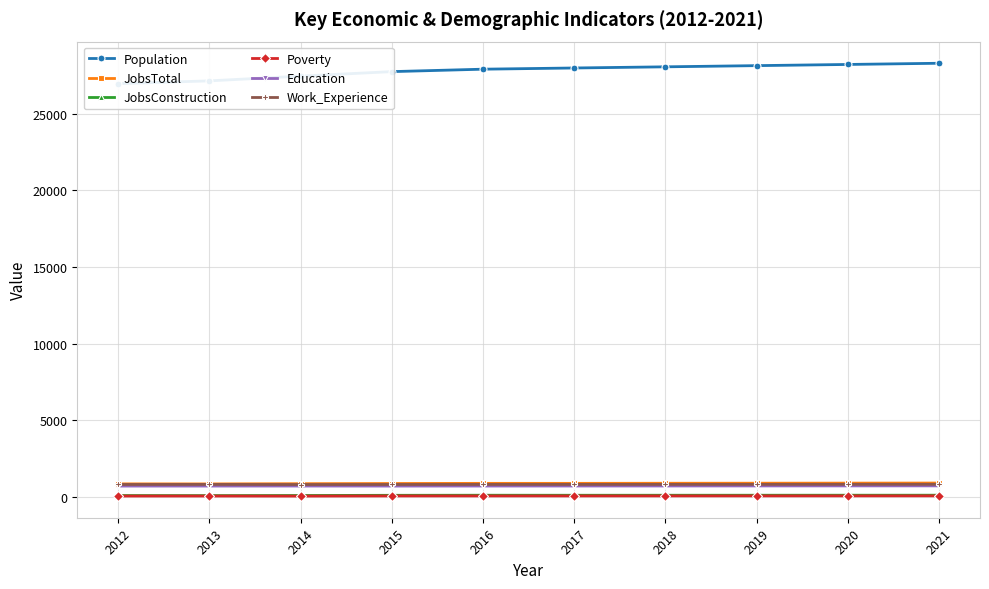

True or false: Education and Population cross at least once.

False